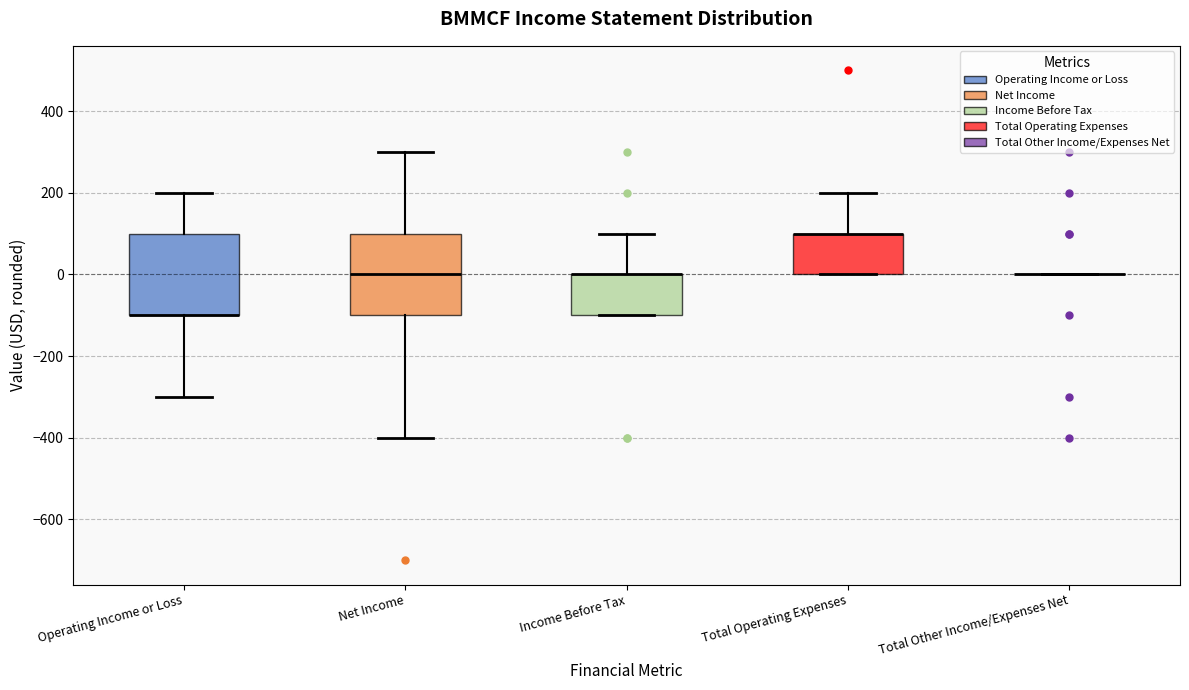

Reading left to right, read every box against the y-axis: the position of its median line, the range the box covers, and the ends of its whiskers. The values are not printed on the chart, so give them approximately, as read against the axis.

Operating Income or Loss: median -100 (drawn on the box's lower edge), box -100 to 100, whiskers -300 to 200
Net Income: median 0, box -100 to 100, whiskers -400 to 300
Income Before Tax: median 0 (drawn on the box's upper edge), box -100 to 0, whiskers -100 to 100
Total Operating Expenses: median 100 (drawn on the box's upper edge), box 0 to 100, whiskers 0 to 200
Total Other Income/Expenses Net: box collapsed to a line at 0, whiskers 0 to 0